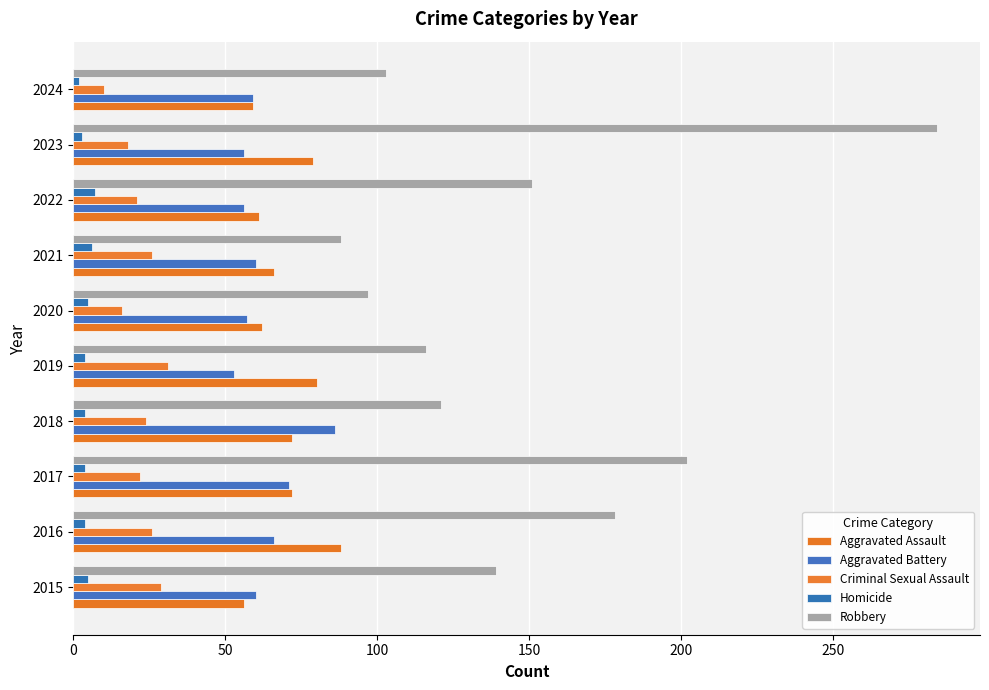

How many values in the Robbery series are below 139?

5